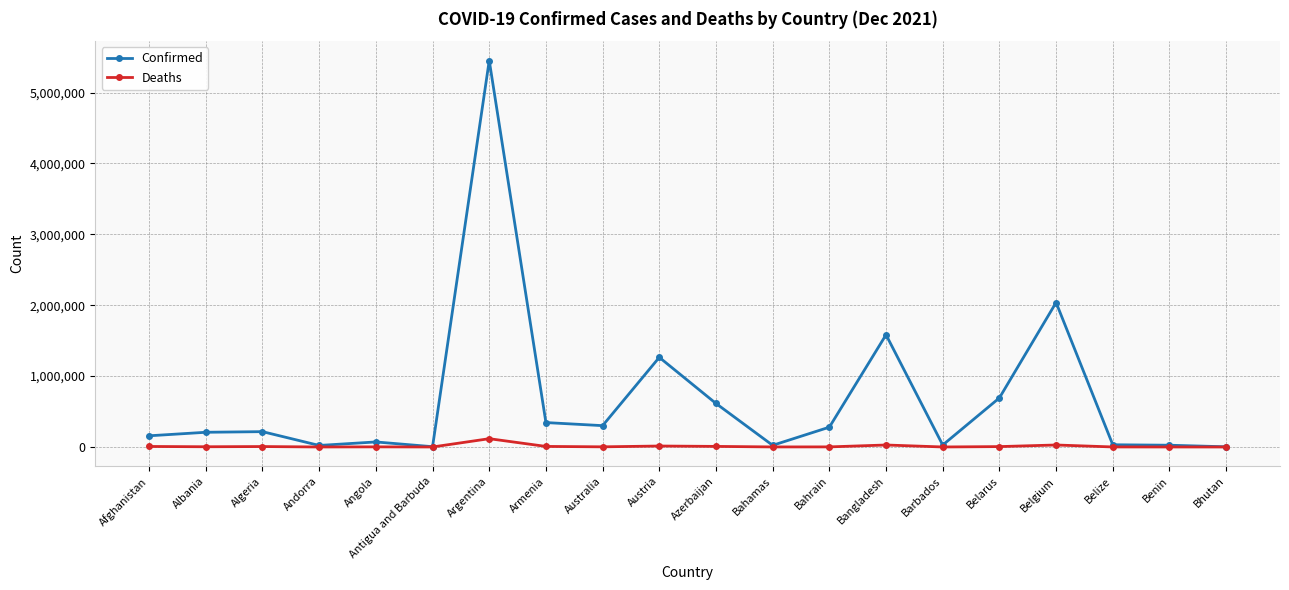

Which category has the highest value in the Deaths series?

Argentina